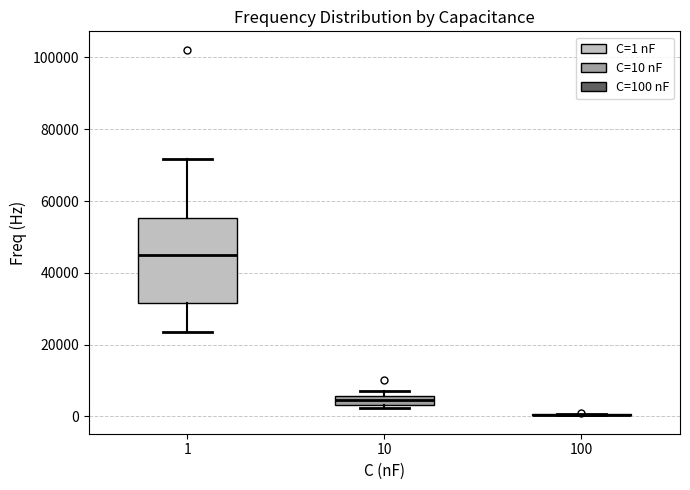

Comparing the boxes themselves (not the whiskers), which one is the tallest?

1